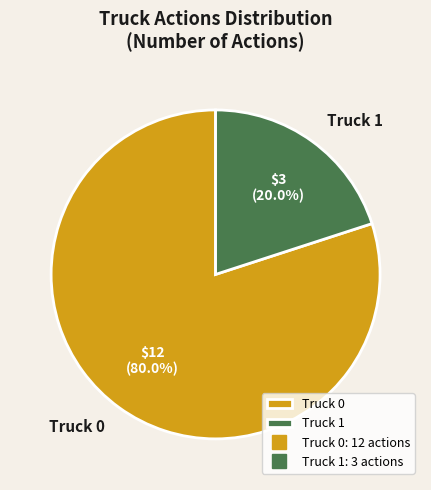

What percentage do Truck 1 and Truck 0 together represent?

100.0%